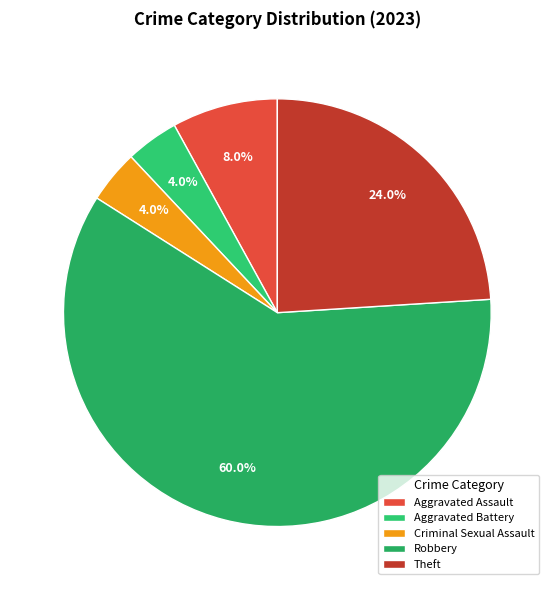

To the nearest percent, what is the difference between the Theft and Criminal Sexual Assault slice percentages?

20%